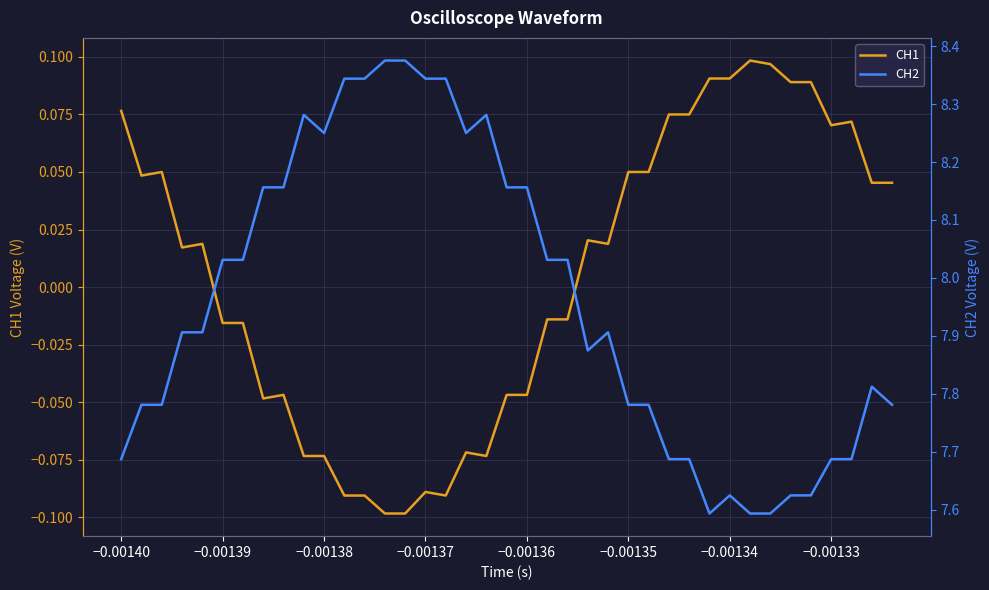

What is the smallest value displayed?

-0.1